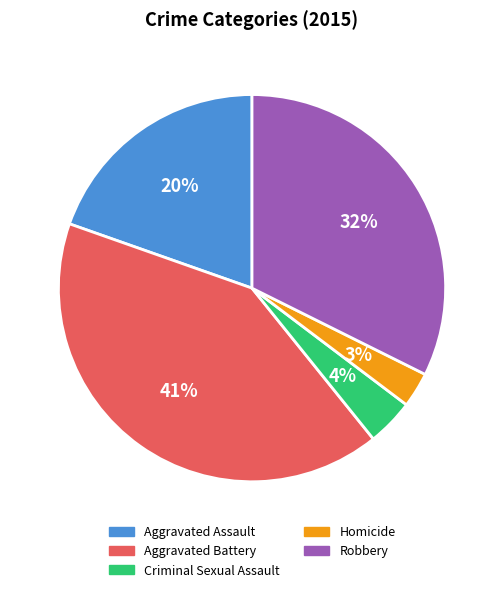

Does any single category account for the majority?

No